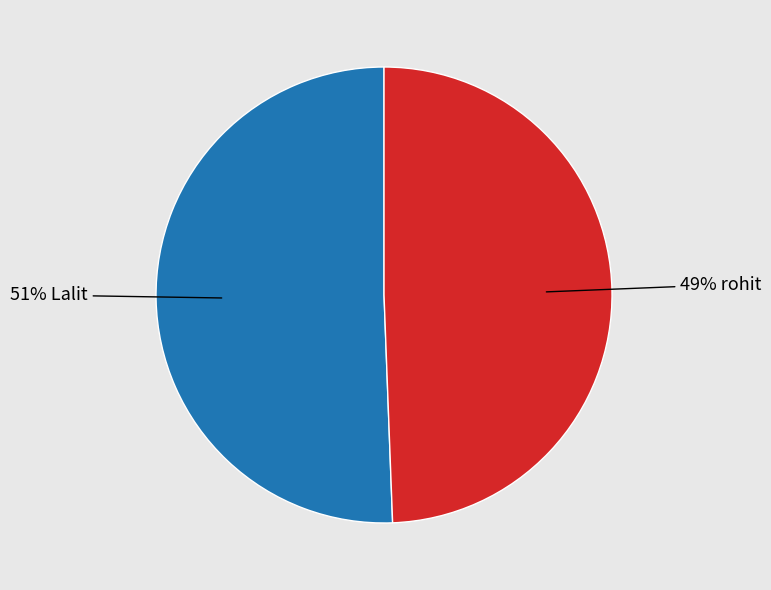

To the nearest percent, what is the average slice percentage?

50%